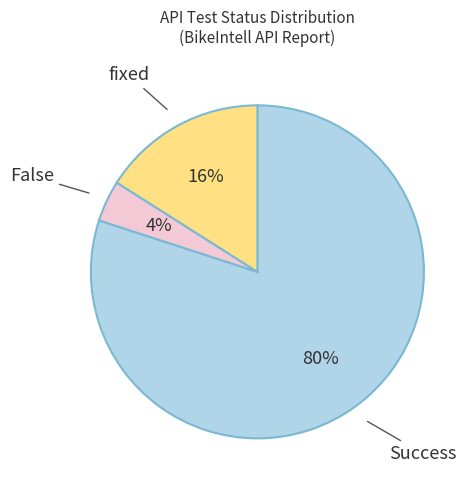

Does any single category account for the majority?

Yes